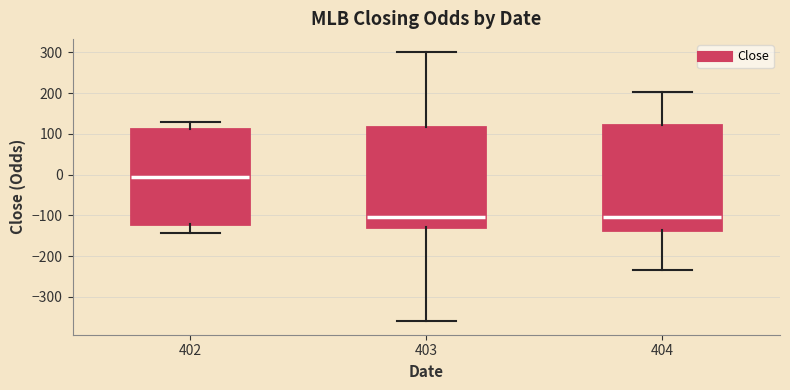

Where does the median line of the box at x = 403 sit on the y-axis? The values are not printed on the chart, so give them approximately, as read against the axis.

-100